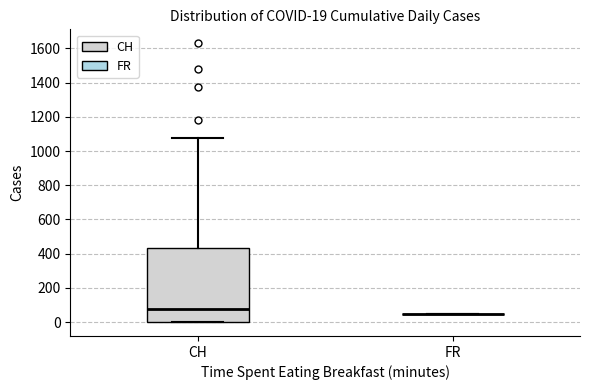

Comparing the boxes themselves (not the whiskers), which one is the tallest?

CH